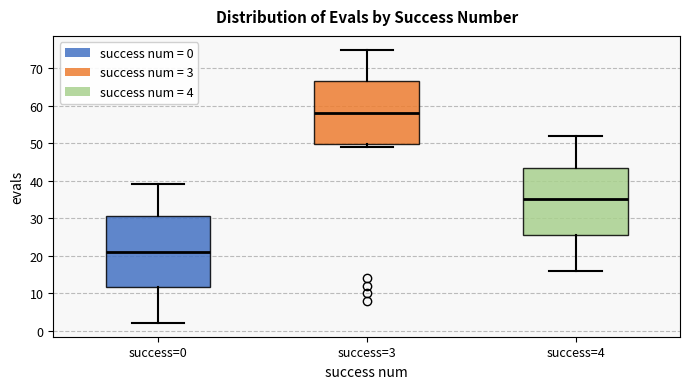

Which box is the tallest, from its lower edge to its upper edge?

success=0